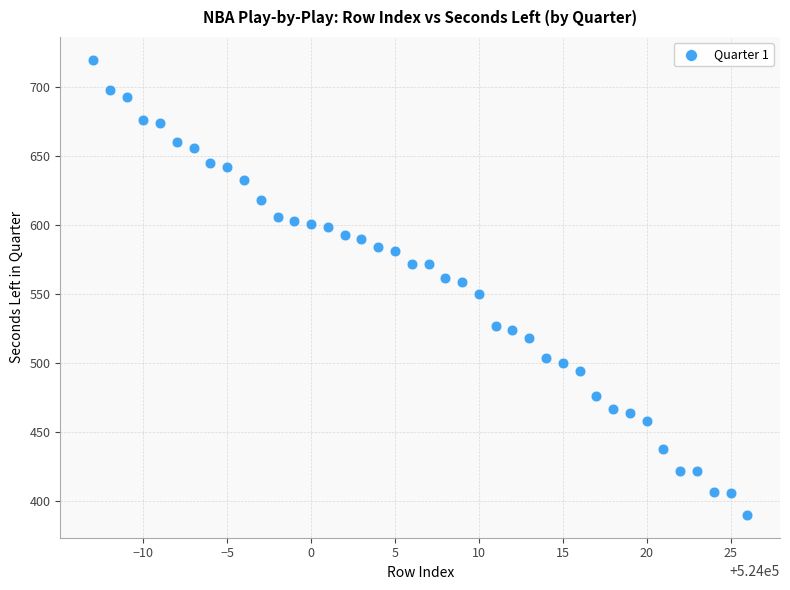

What is the range of Y values (max minus min)?

330